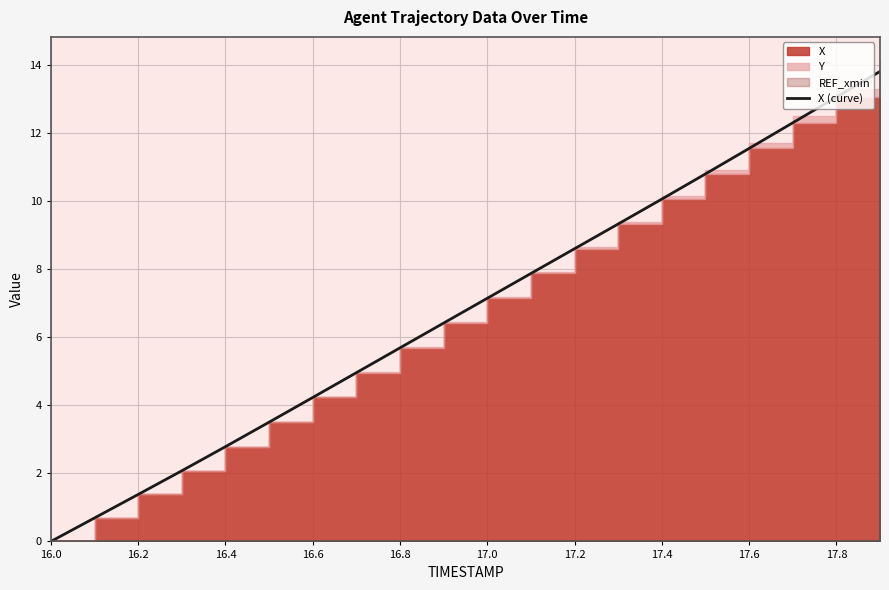

The value at 16.8 is 1.7. True or false?

False